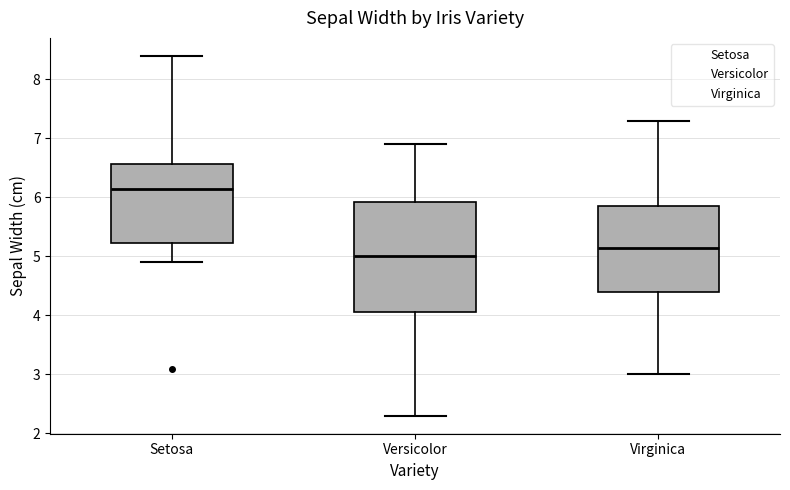

Which box has the lowest median line?

Versicolor